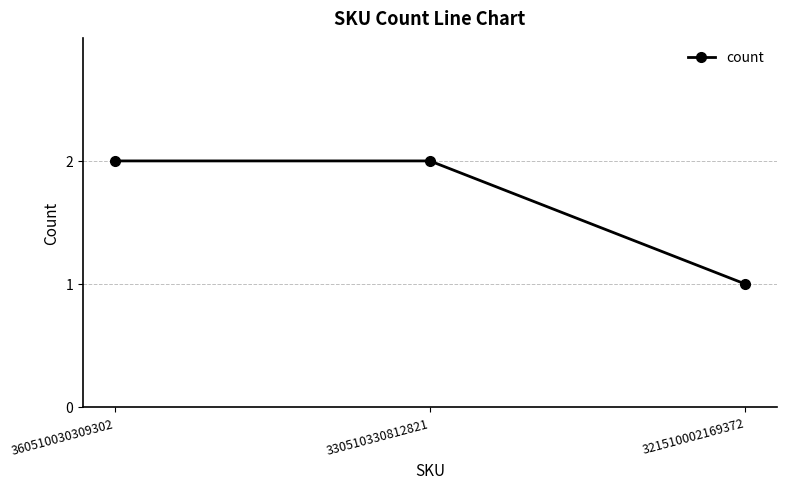

What is the sum of the values at 321510002169372 and 360510030309302?

3